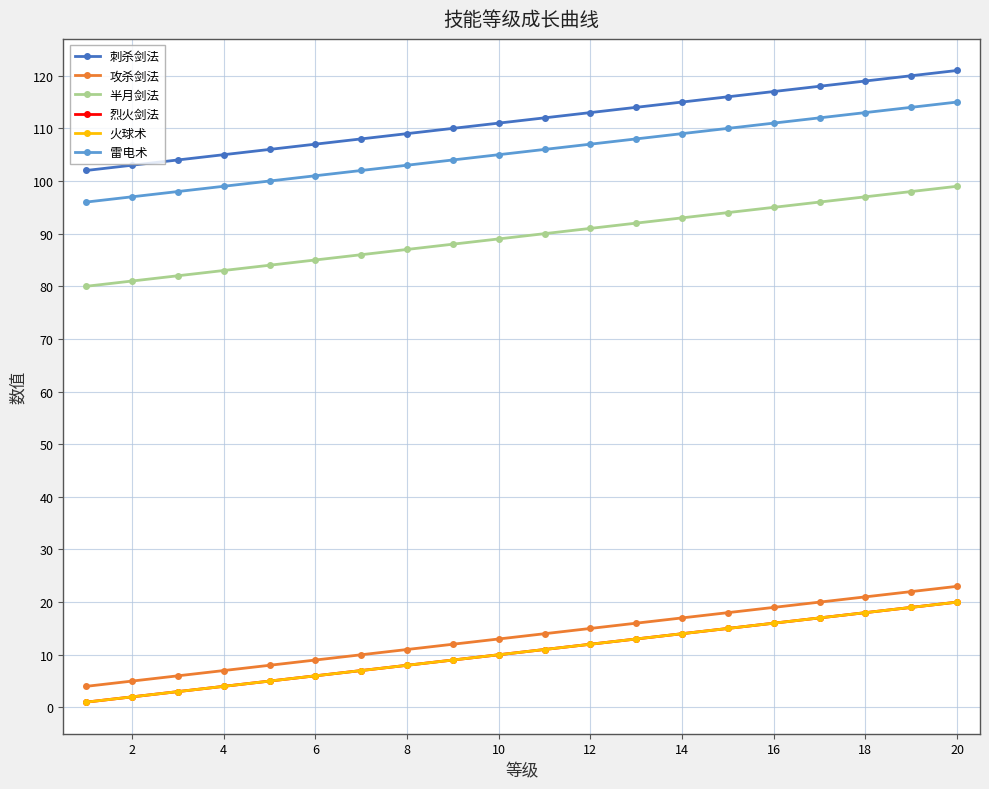

What is the sum of all 烈火剑法 values?

210